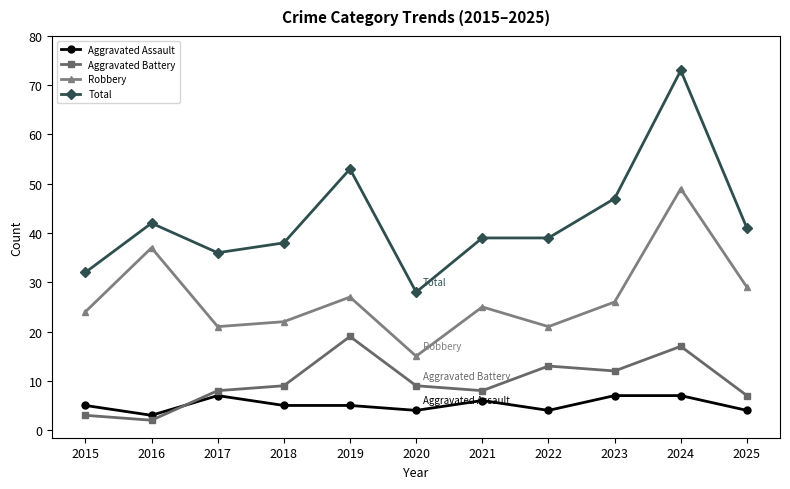

What is the difference between the Aggravated Assault values at 2022 and 2024?

3